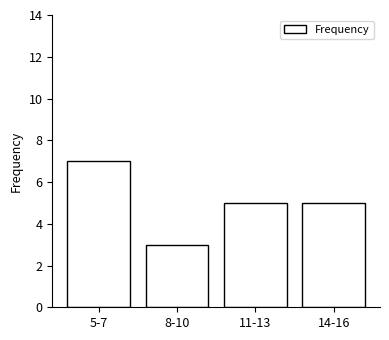

Reading left to right, extract all data points from this chart.

7	3	5	5